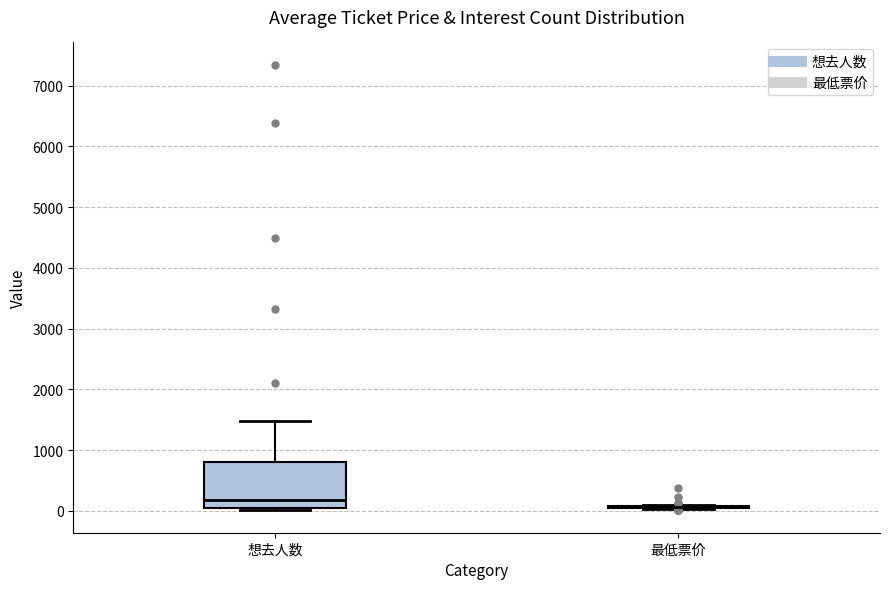

Where is the upper edge of the box for 想去人数 on the y-axis? The values are not printed on the chart, so give them approximately, as read against the axis.

800